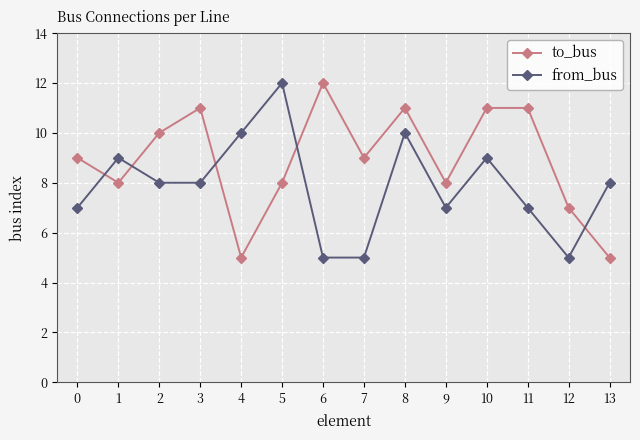

Between 5 and 7, which series saw the biggest shift?

from_bus